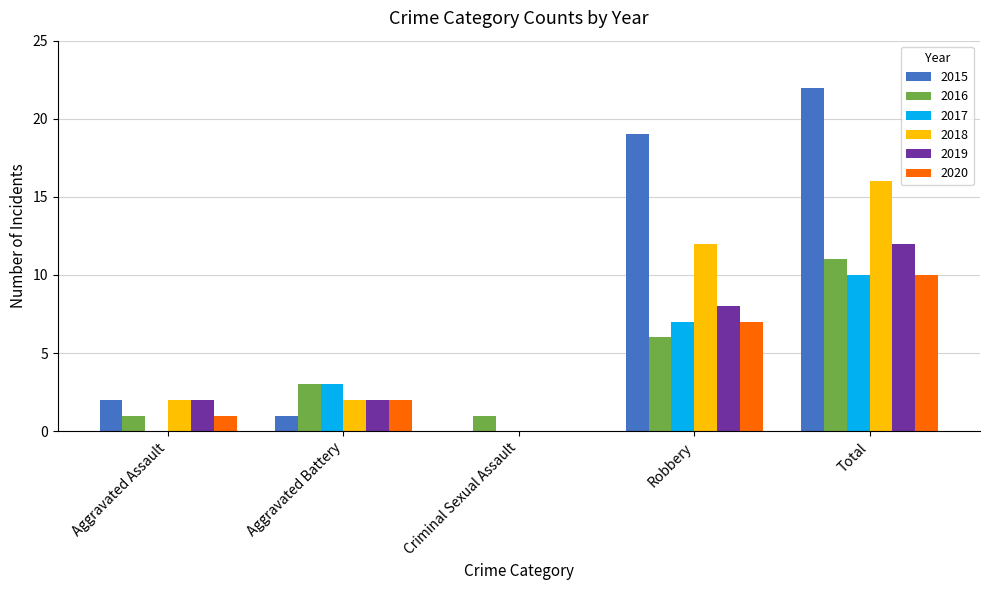

What are all the series names shown in the legend?

2015, 2016, 2017, 2018, 2019, 2020